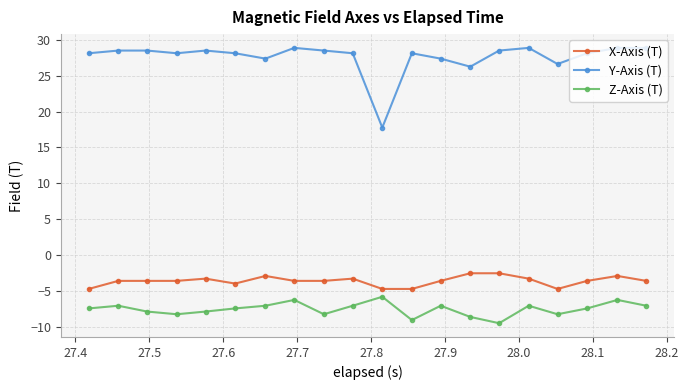

Which series has the widest spread of values?

Y-Axis (T)